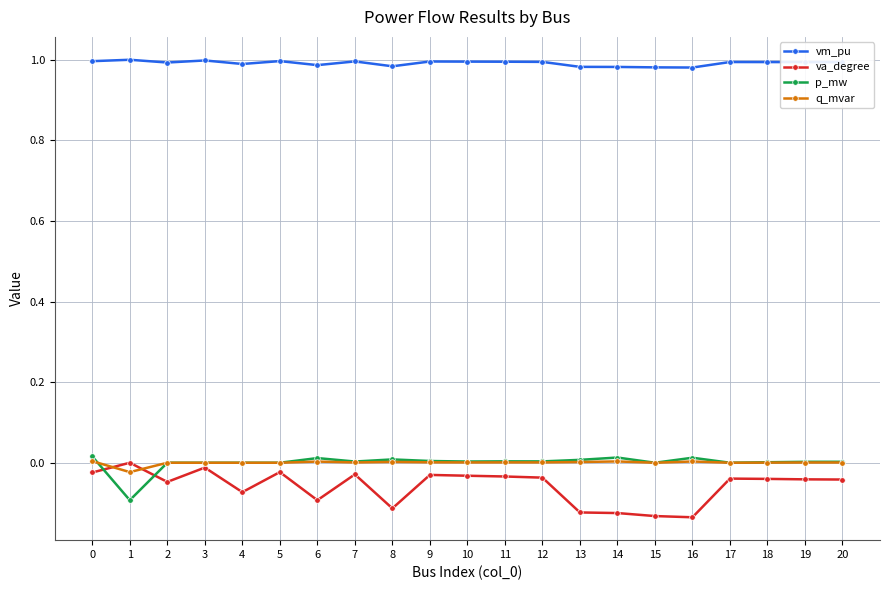

True or false: va_degree has a value of -0.0 at 19.

True